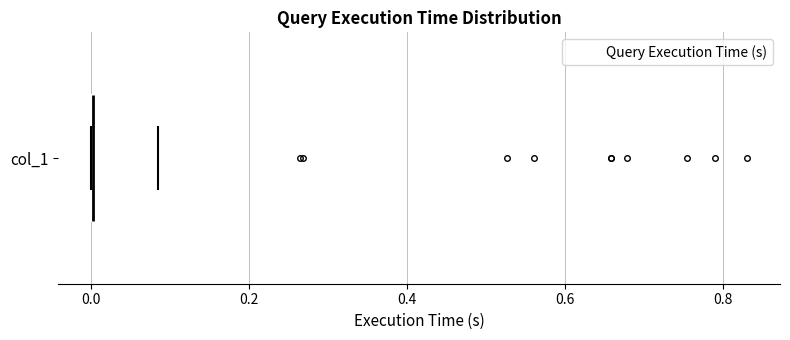

Where is the left edge of the box for col_1 on the x-axis? The values are not printed on the chart, so give them approximately, as read against the axis.

0.00